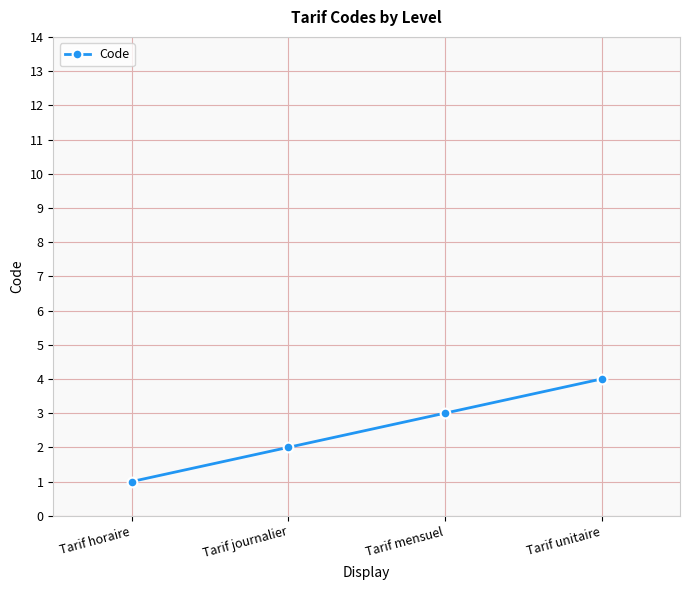

Between Tarif unitaire and Tarif horaire, which is larger?

Tarif unitaire